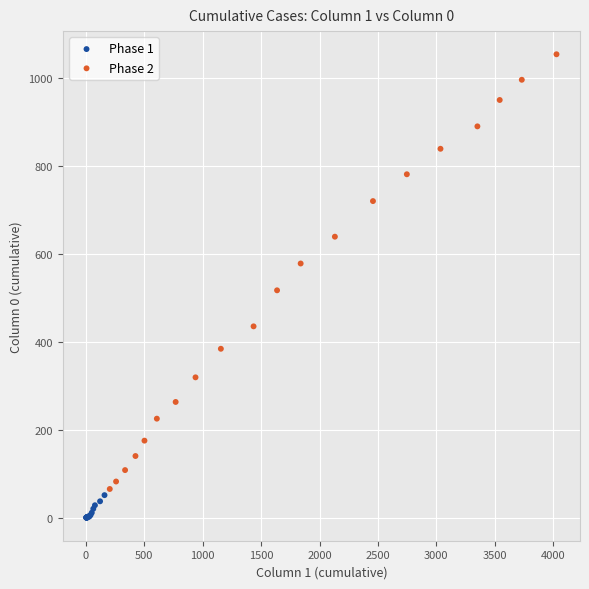

Which series contains the highest Y value?

Phase 2